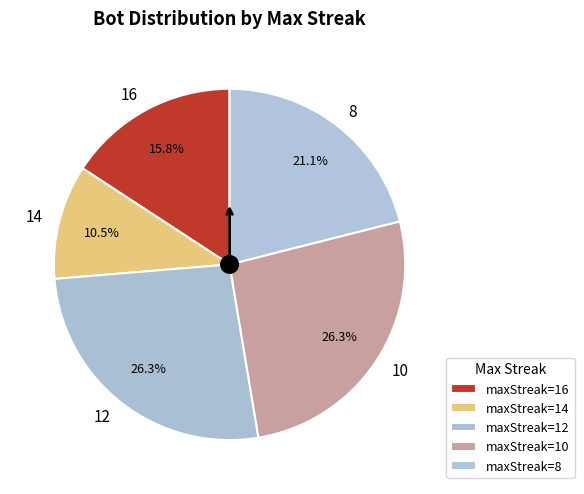

Is 12 the majority of the pie?

No